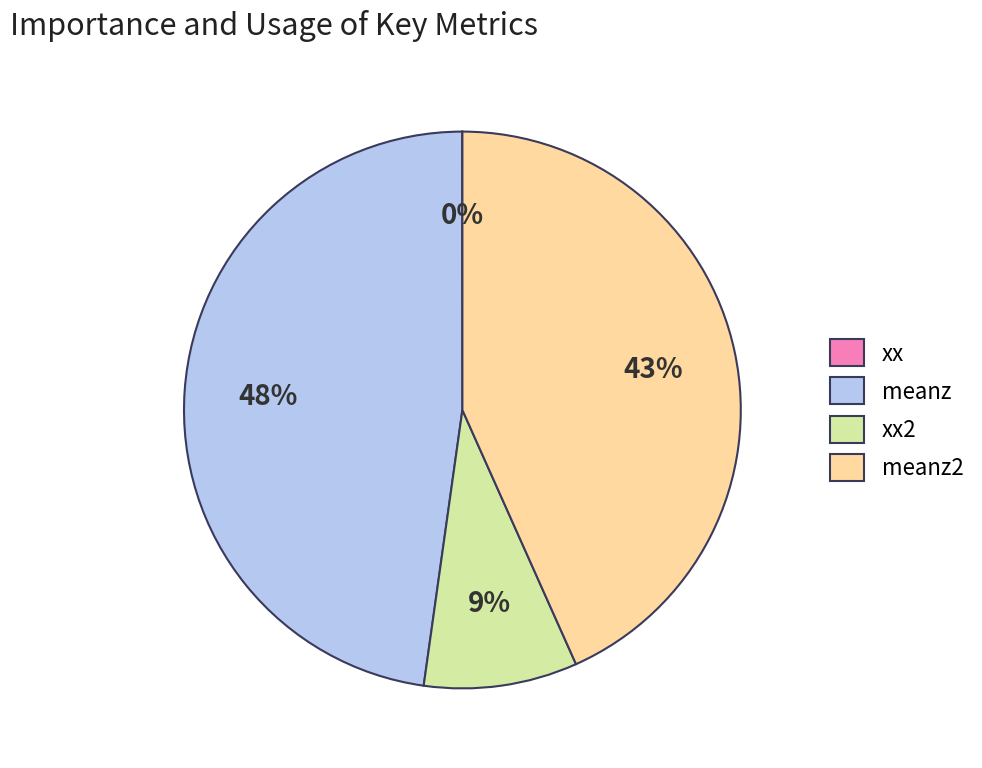

To the nearest percent, what is the difference between the largest and smallest slice percentages?

48%